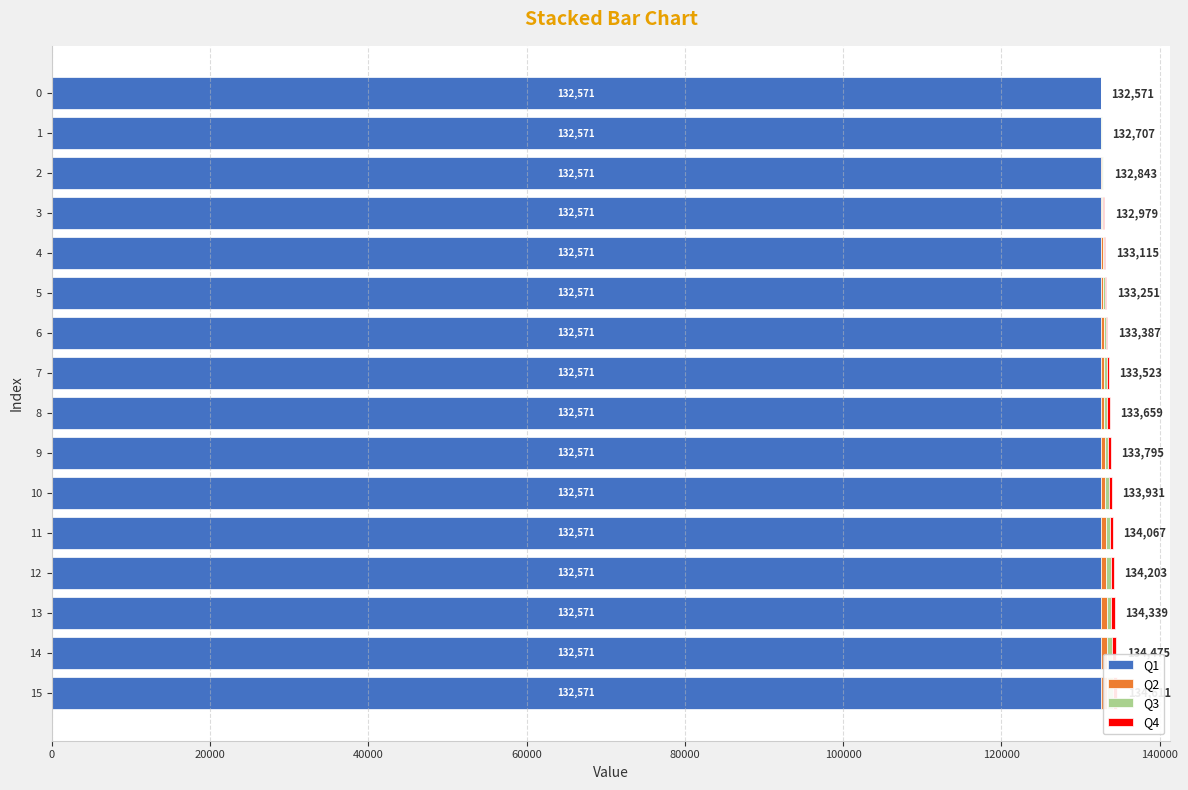

How many data points in Q4 are above 273?

7